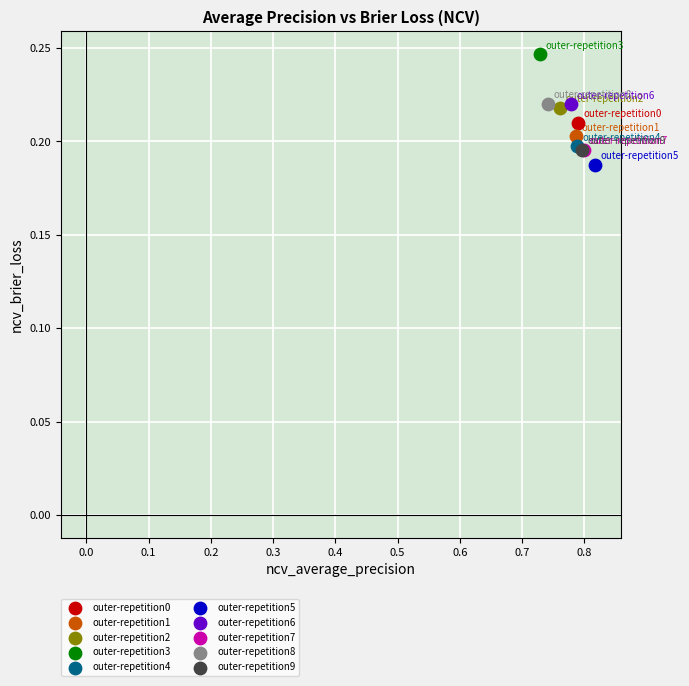

Which series contains the lowest Y value?

outer-repetition5